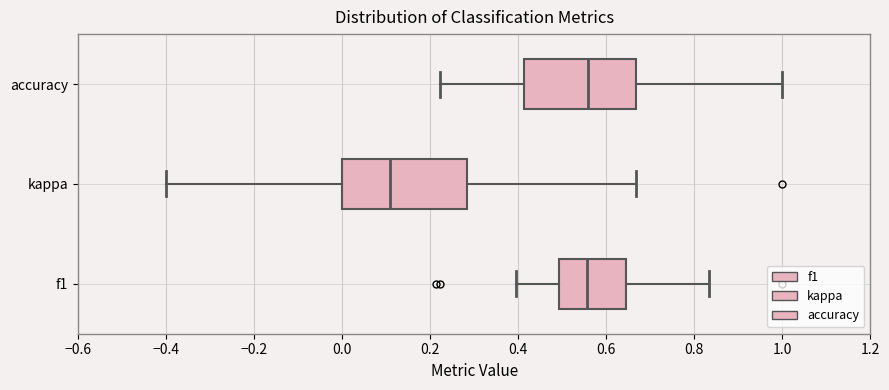

Reading bottom to top, transcribe this box plot: for each box, give where its median line is, the range the box spans, and where its two whiskers end, as read against the x-axis. The values are not printed on the chart, so give them approximately, as read against the axis.

f1: median 0.56, box 0.50 to 0.64, whiskers 0.40 to 0.84
kappa: median 0.10, box 0.00 to 0.28, whiskers -0.40 to 0.66
accuracy: median 0.56, box 0.42 to 0.66, whiskers 0.22 to 1.00